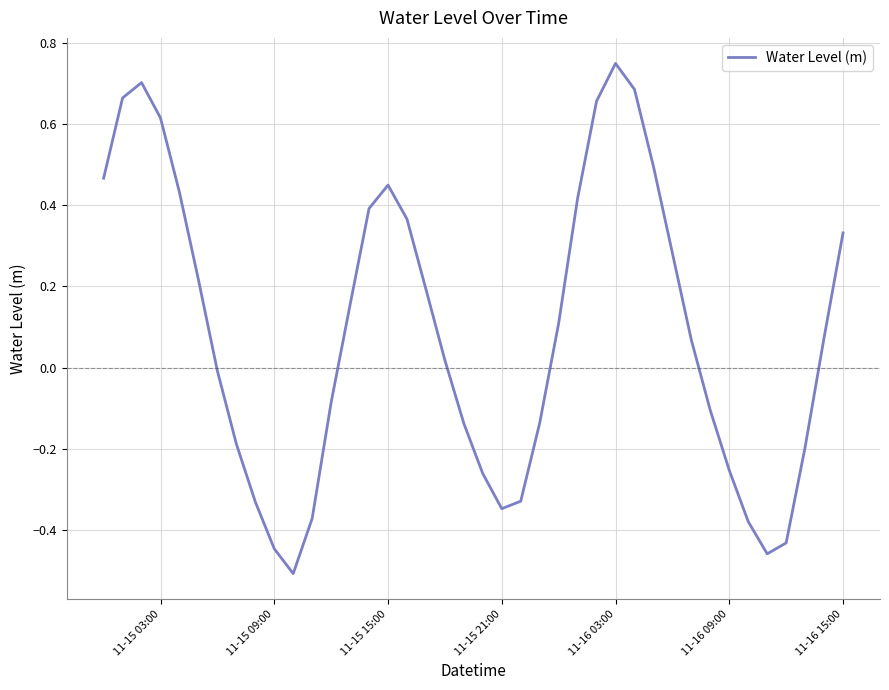

What is the difference between the maximum and minimum values?

1.3